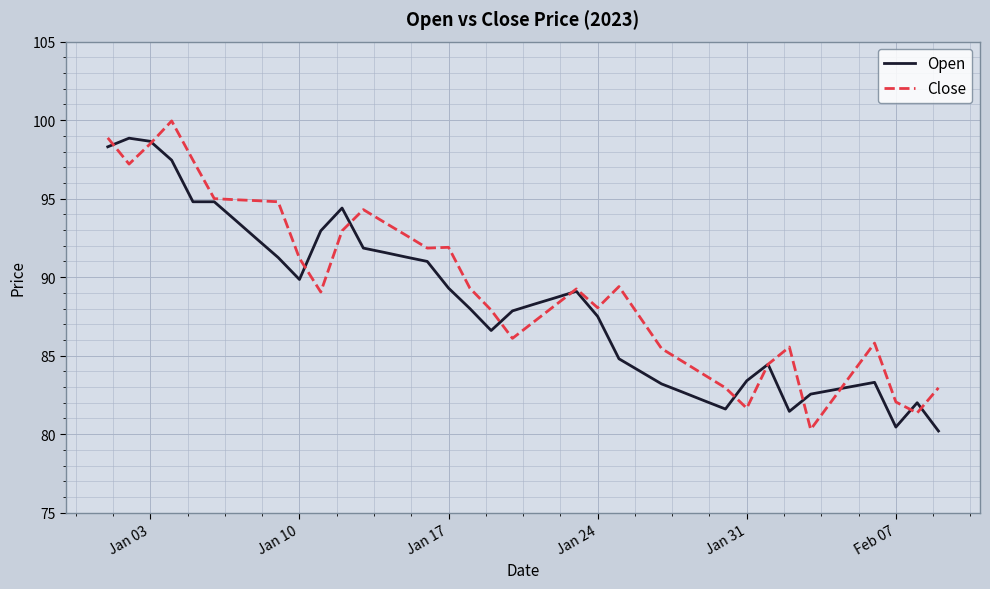

What is the smallest value displayed?

80.2